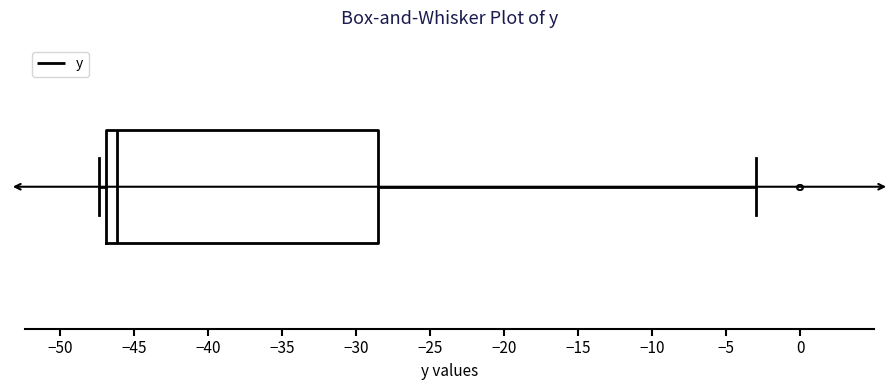

Read this box plot against the x-axis: the position of the median line, the range covered by the box, and the ends of both whiskers. The values are not printed on the chart, so give them approximately, as read against the axis.

median -46.0, box -47.0 to -28.5, whiskers -47.5 to -3.0